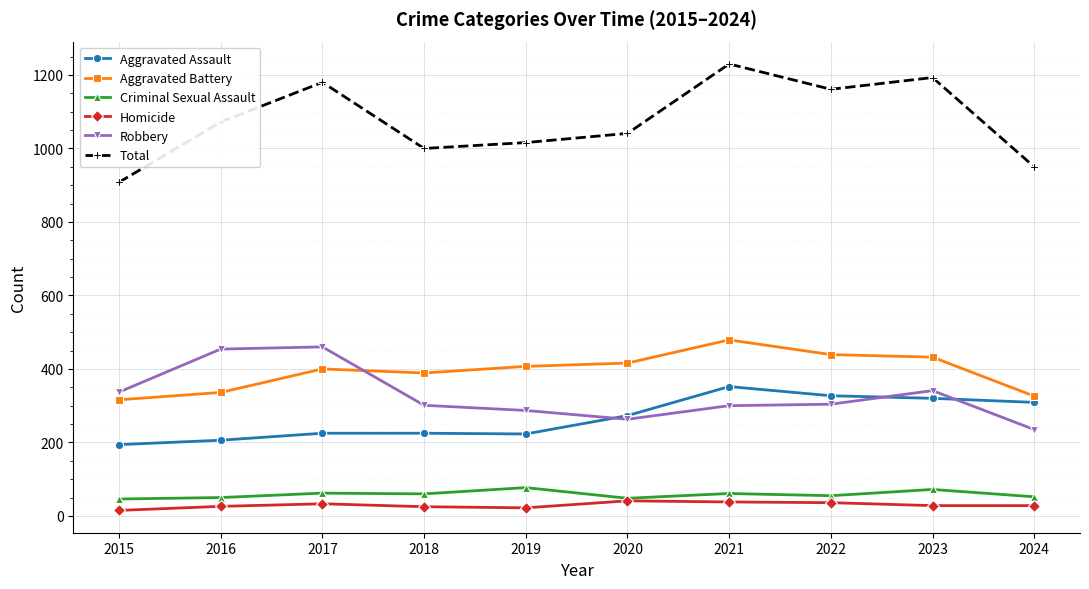

In Homicide, how many points are higher than both neighbors (excluding endpoints)?

2